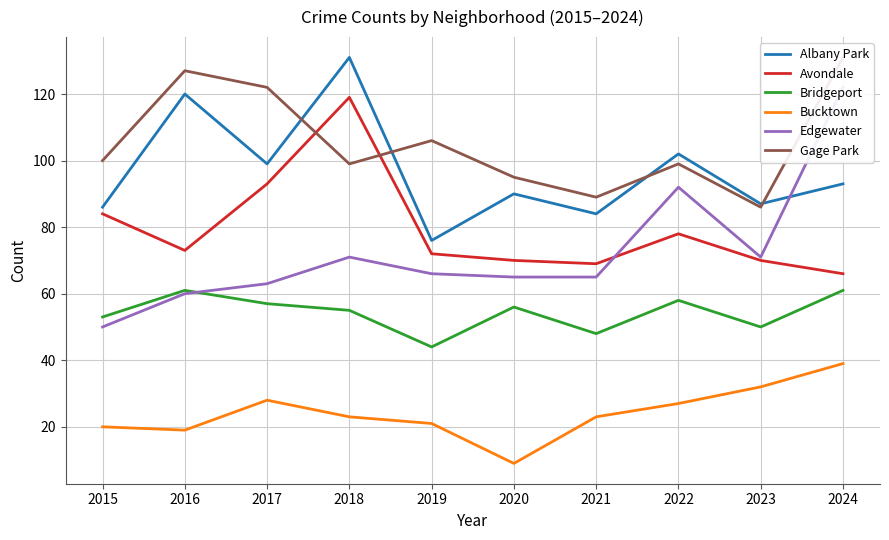

Which has a higher value, 2021 or 2017?

2017